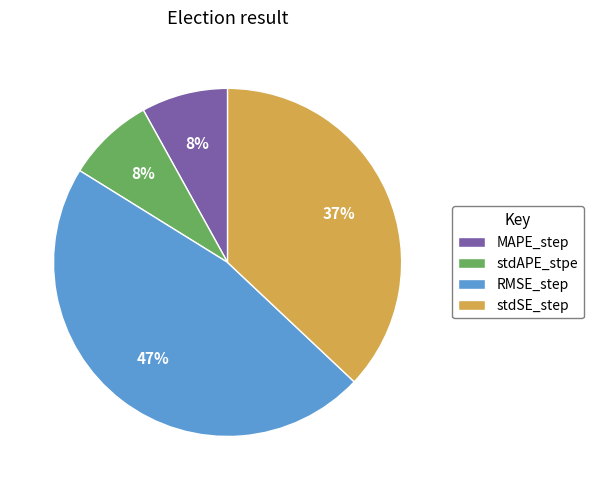

To the nearest percent, what is the combined percentage of stdSE_step and RMSE_step?

84%